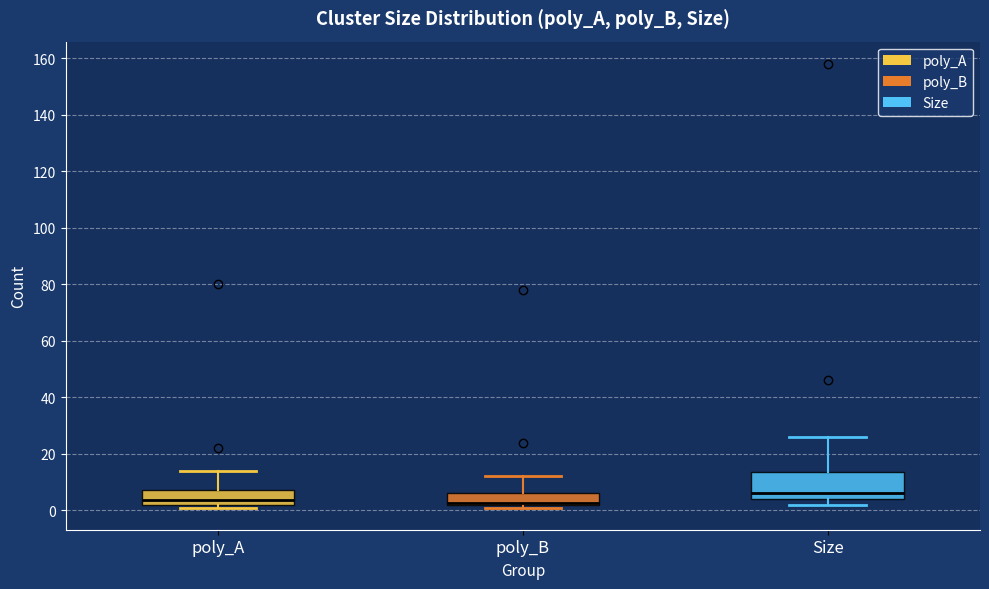

Reading left to right, read every box against the y-axis: the position of its median line, the range the box covers, and the ends of its whiskers. The values are not printed on the chart, so give them approximately, as read against the axis.

poly_A: median 4, box 2 to 8, whiskers 2 (just below the box's lower edge) to 14
poly_B: median 2 (drawn on the box's lower edge), box 2 to 6, whiskers 2 (just below the box's lower edge) to 12
Size: median 6, box 4 to 14, whiskers 2 to 26